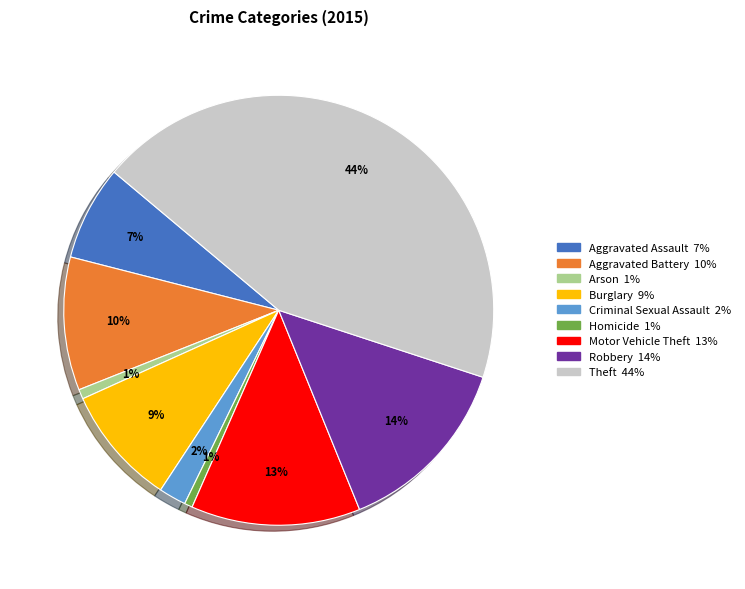

Is it true that Theft is 55% of the pie?

False